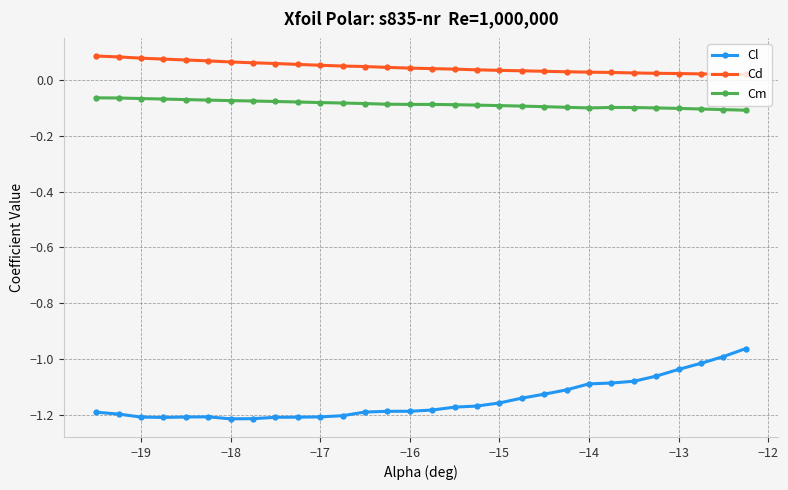

Which series has the widest spread of values?

Cl